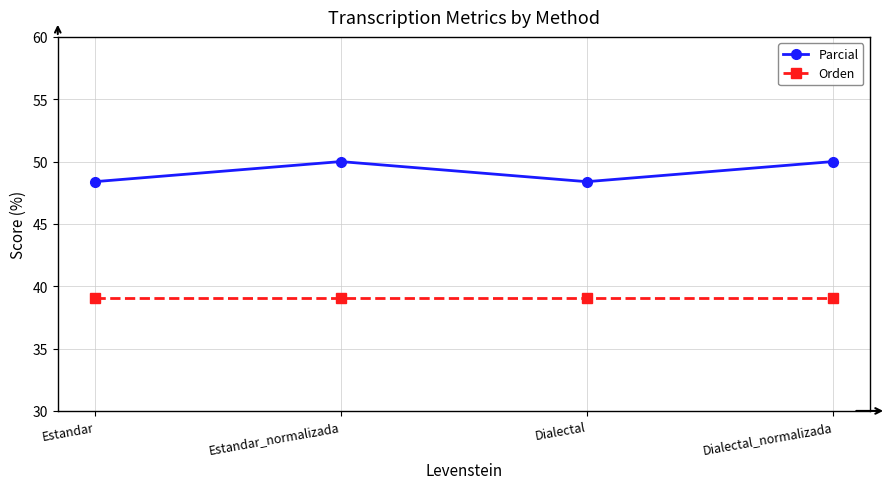

How many categories are shown in the chart?

4